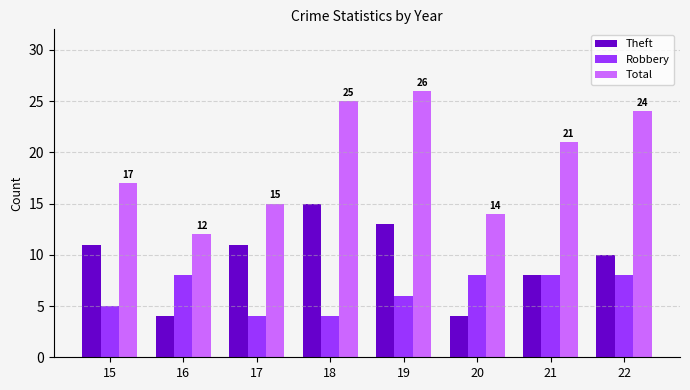

Which series changed the most between 21 and 22?

Total